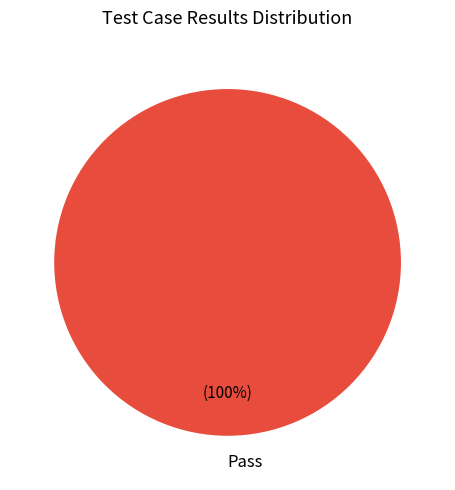

Does any single category account for the majority?

Yes